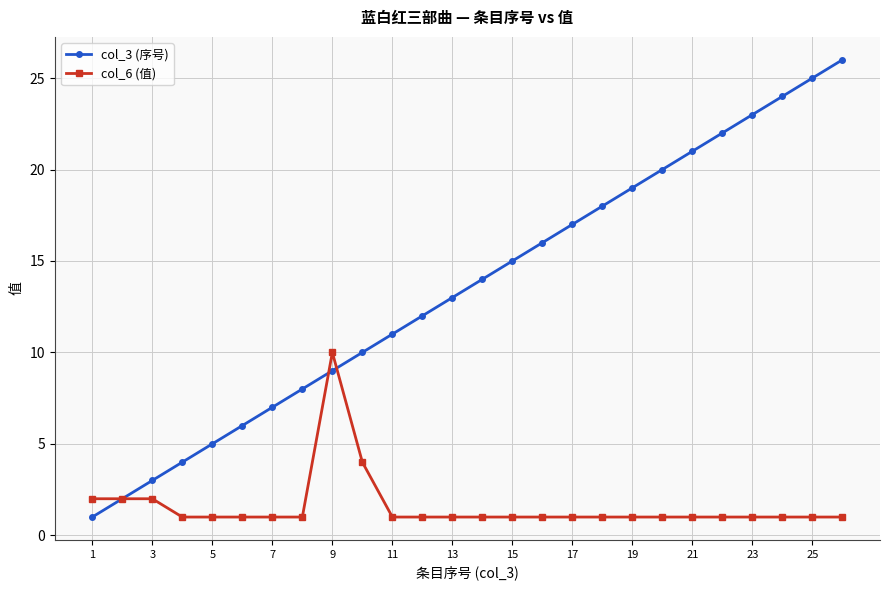

Which series has the largest total across all categories?

col_3 (序号)